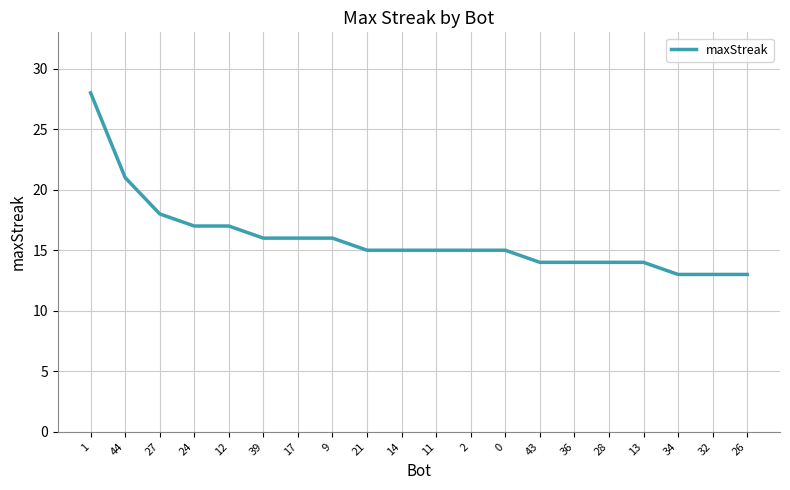

What position from the right is 24?

17